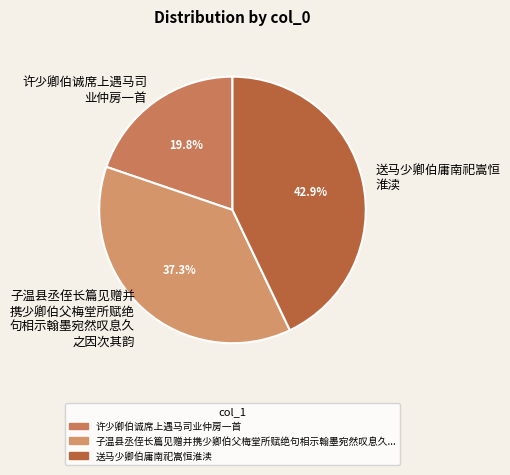

How much of the chart is everything except 送马少卿伯庸南祀嵩恒 淮渎?

57.1%